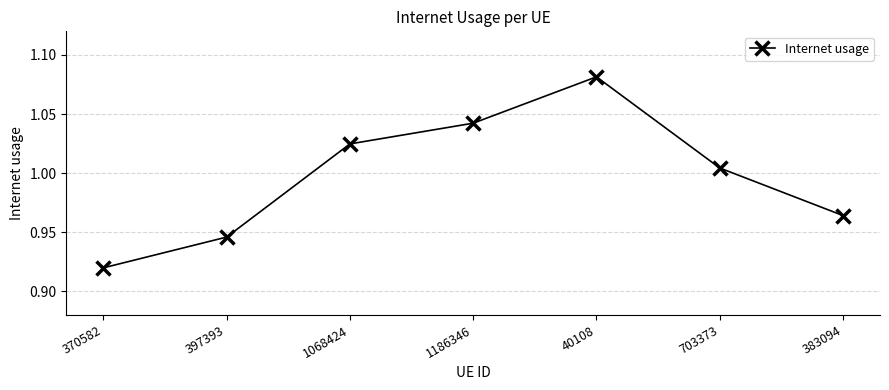

What is the label of the 4th point from the left?

1186346